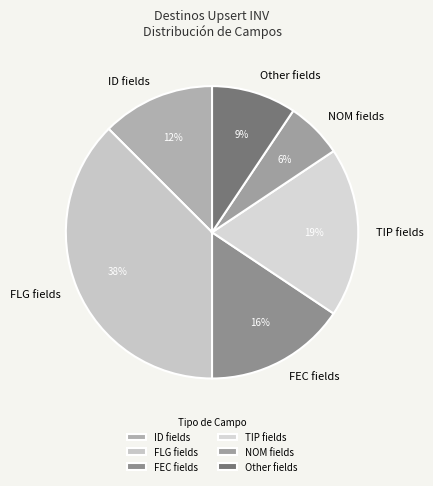

Does any single category account for the majority?

No